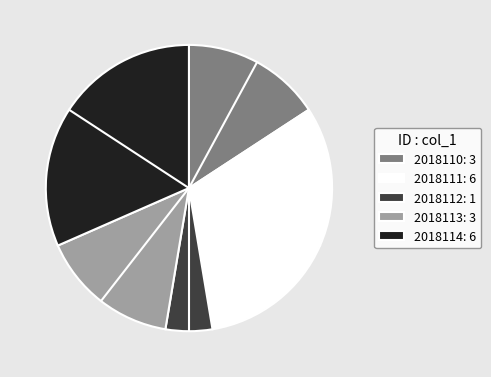

The 2018110: 3 slice represents 8% of the pie. True or false?

False